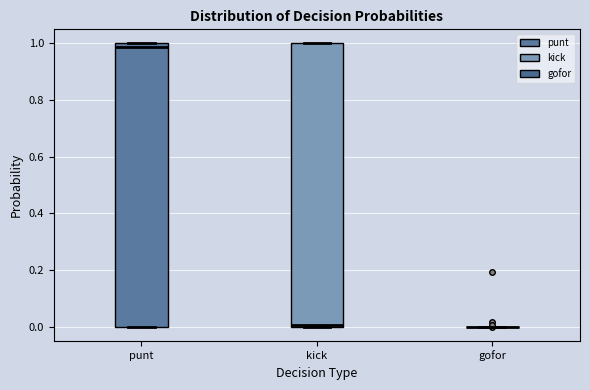

Reading left to right, read every box against the y-axis: the position of its median line, the range the box covers, and the ends of its whiskers. The values are not printed on the chart, so give them approximately, as read against the axis.

punt: median 0.98, box 0.00 to 1.00, whiskers 0.00 to 1.00
kick: median 0.00, box 0.00 to 1.00, whiskers 0.00 to 1.00
gofor: box collapsed to a line at 0.00, whiskers 0.00 to 0.00